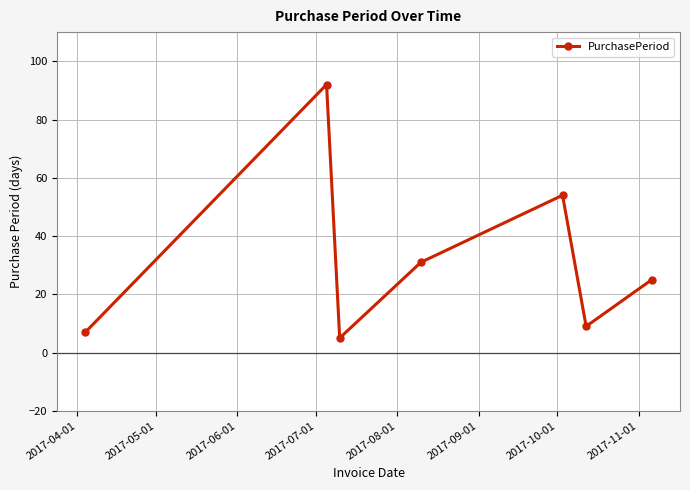

What is the smallest value displayed?

5